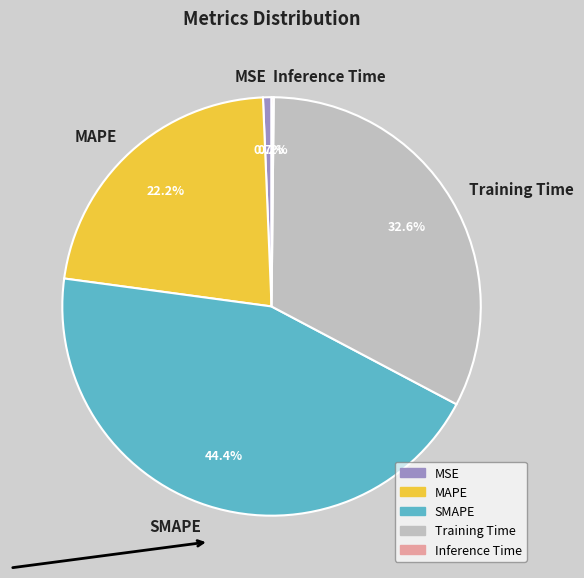

Which has a higher value, MAPE or SMAPE?

SMAPE